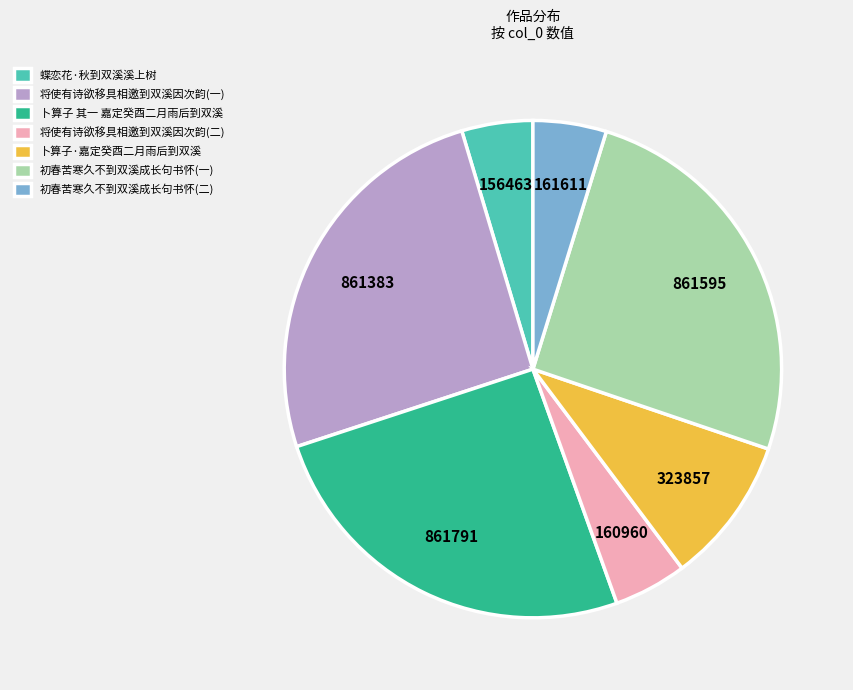

True or false: 初春苦寒久不到双溪成长句书怀(二) accounts for 15% of the total.

False